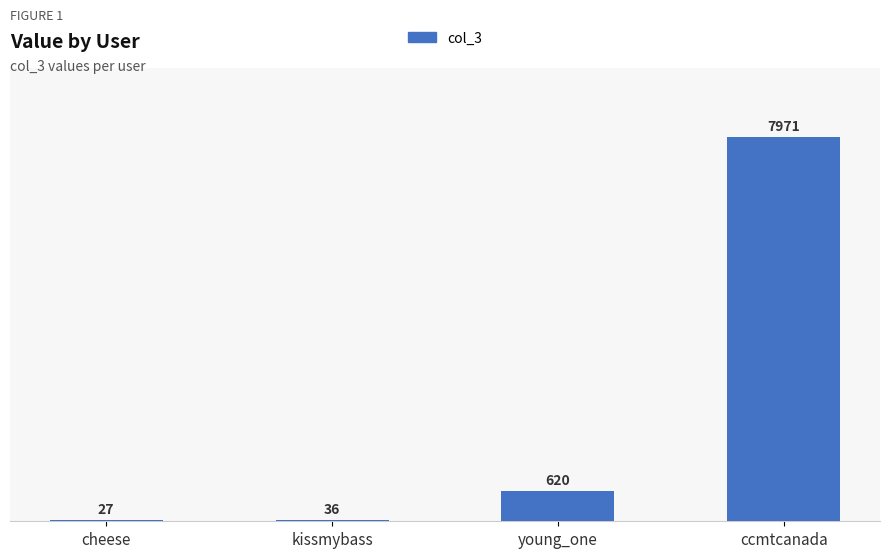

What is the change in value from cheese to ccmtcanada?

+7944